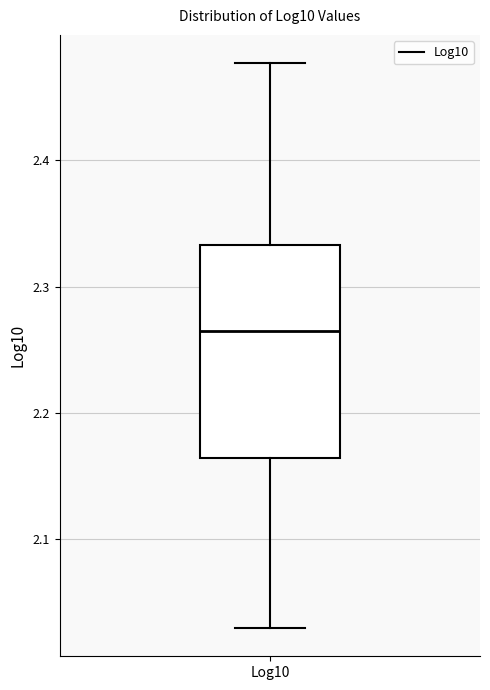

Where does the lower whisker of the box for Log10 end on the y-axis? The values are not printed on the chart, so give them approximately, as read against the axis.

2.03